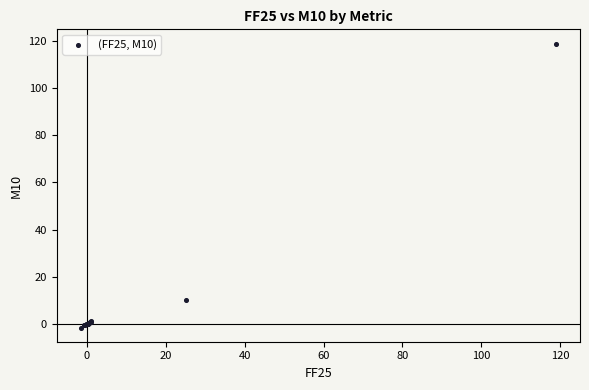

What Y value in the scatter plot is closest to 58?

10.0